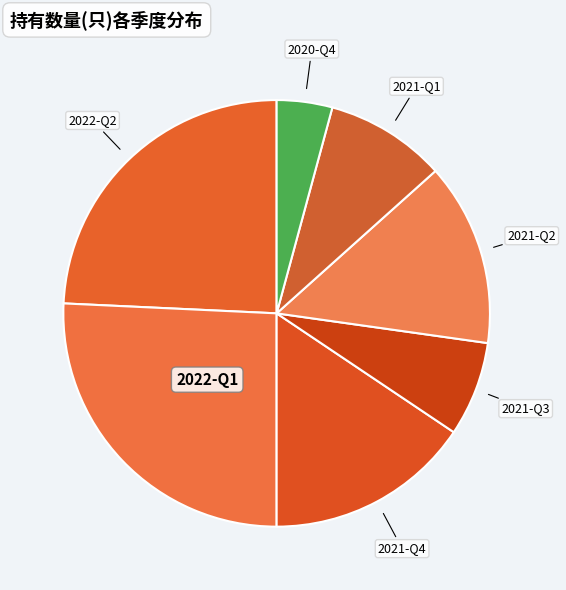

Combined, do 2022-Q1 and 2021-Q3 account for over 50%?

No